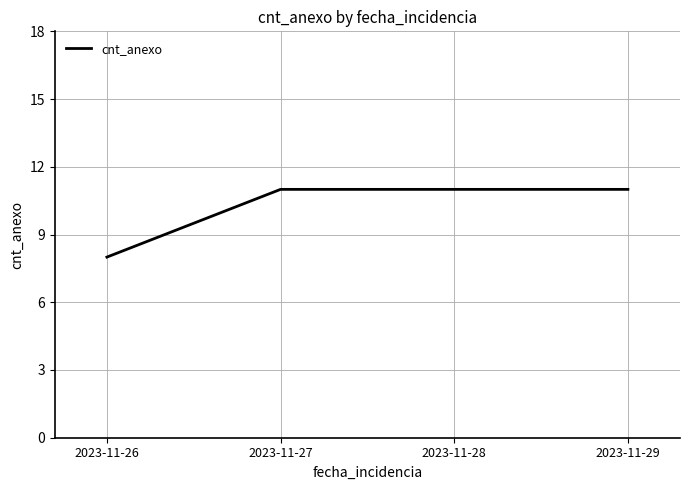

What is the smallest value displayed?

8